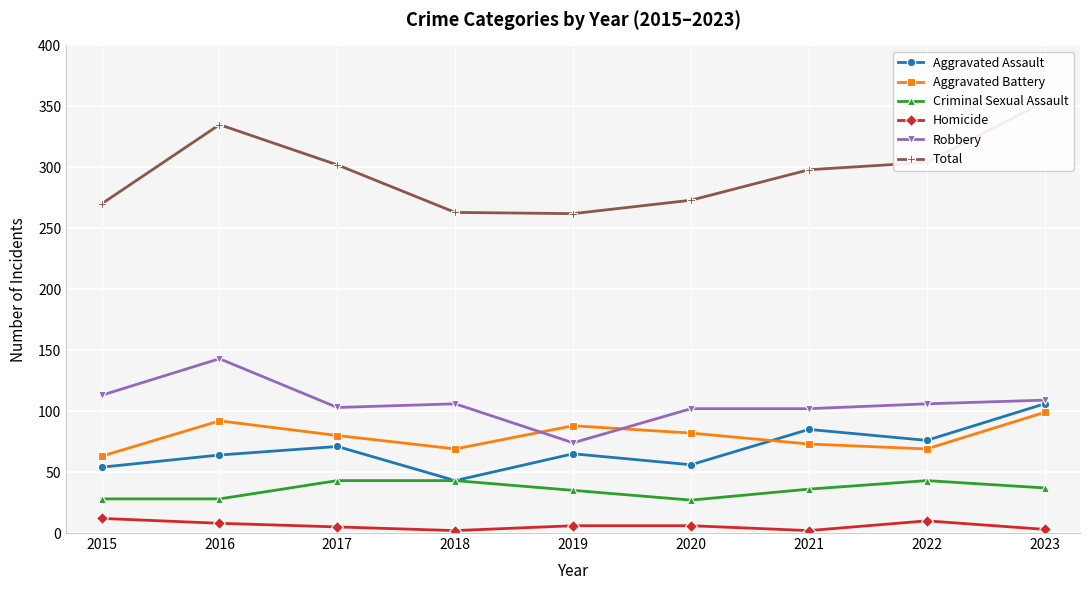

Count the Aggravated Battery values in the range 69 to 88.

6